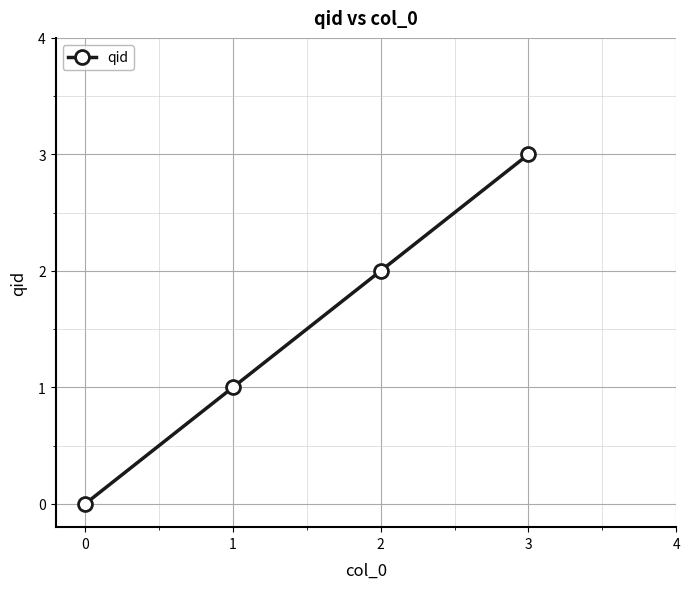

What is the value of the 4th point from the left?

3